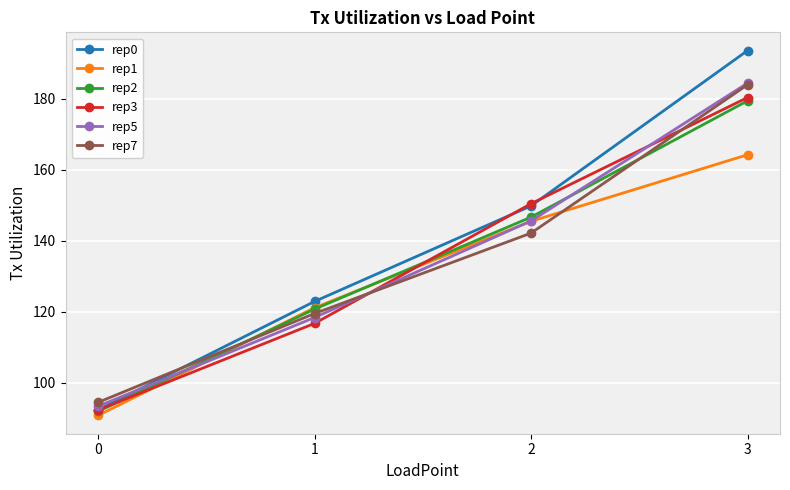

List the labels in order of rep1 value, largest first.

3, 2, 1, 0